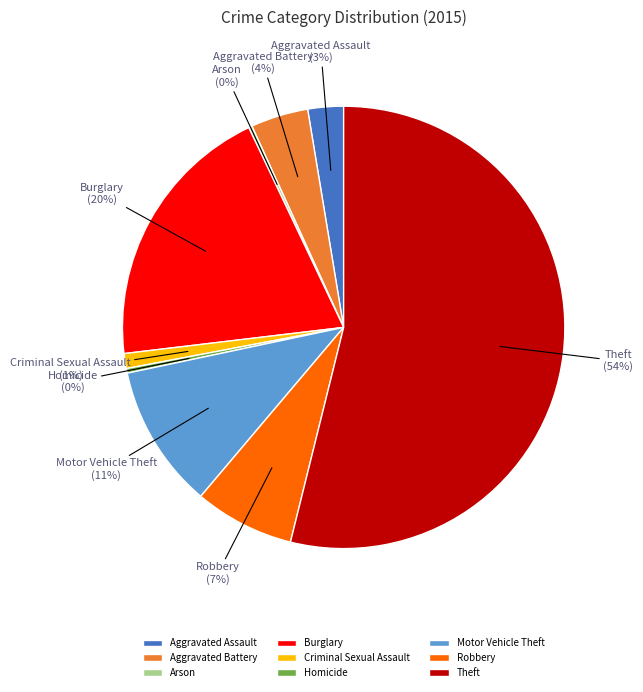

To the nearest percent, what portion does Aggravated Battery represent?

4%